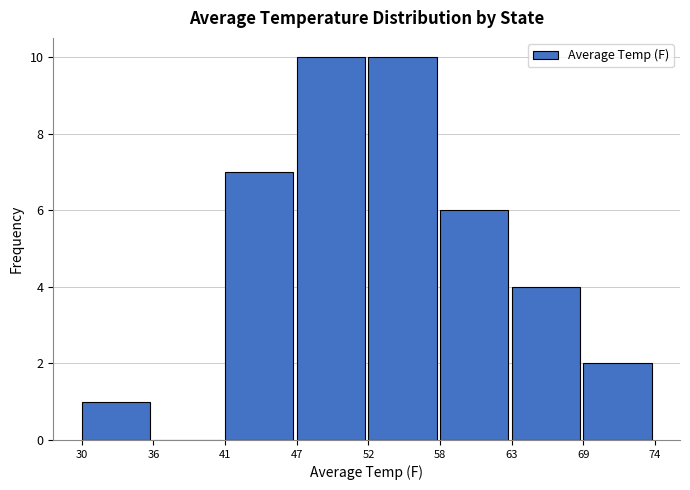

Reading left to right, what are all the values shown in this chart?

30=1	36=0	41=7	47=10	52=10	58=6	63=4	69=2